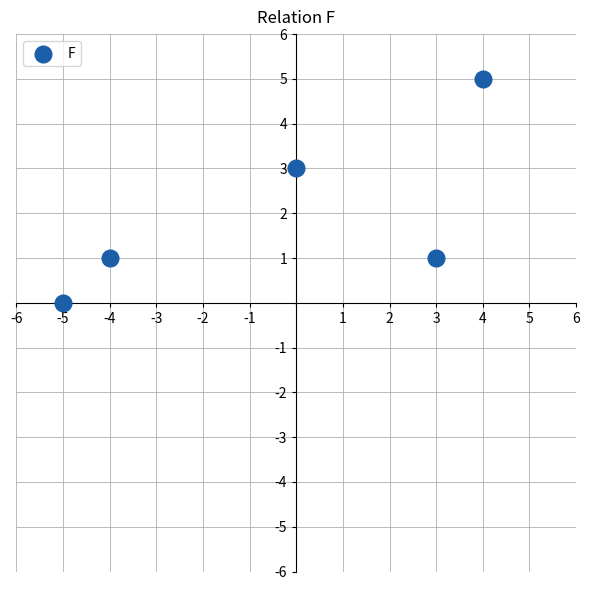

What is the range of Y values (max minus min)?

5